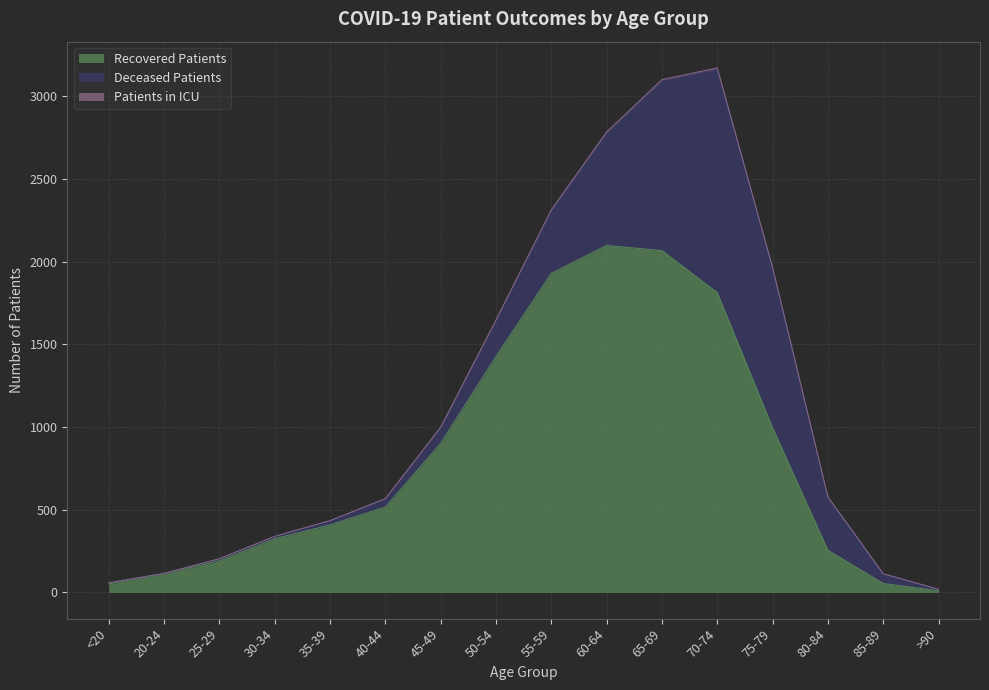

What is the label of the 11th point from the right?

40-44